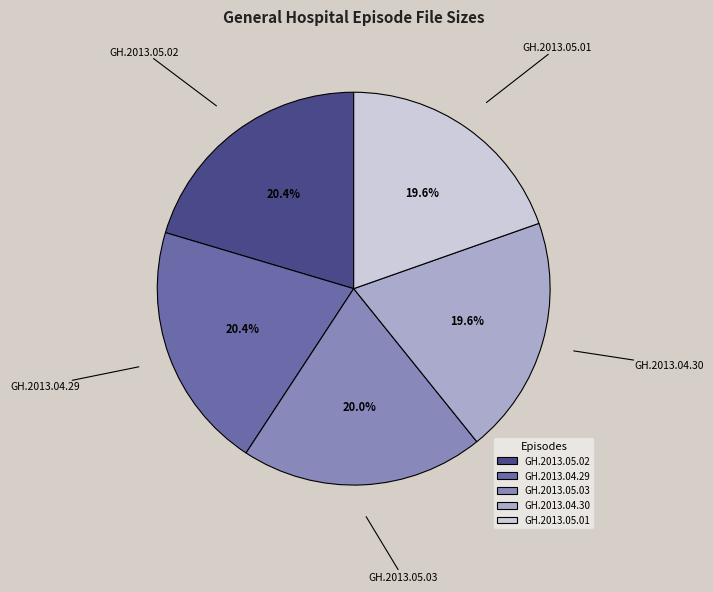

How many segments does this pie chart have?

5